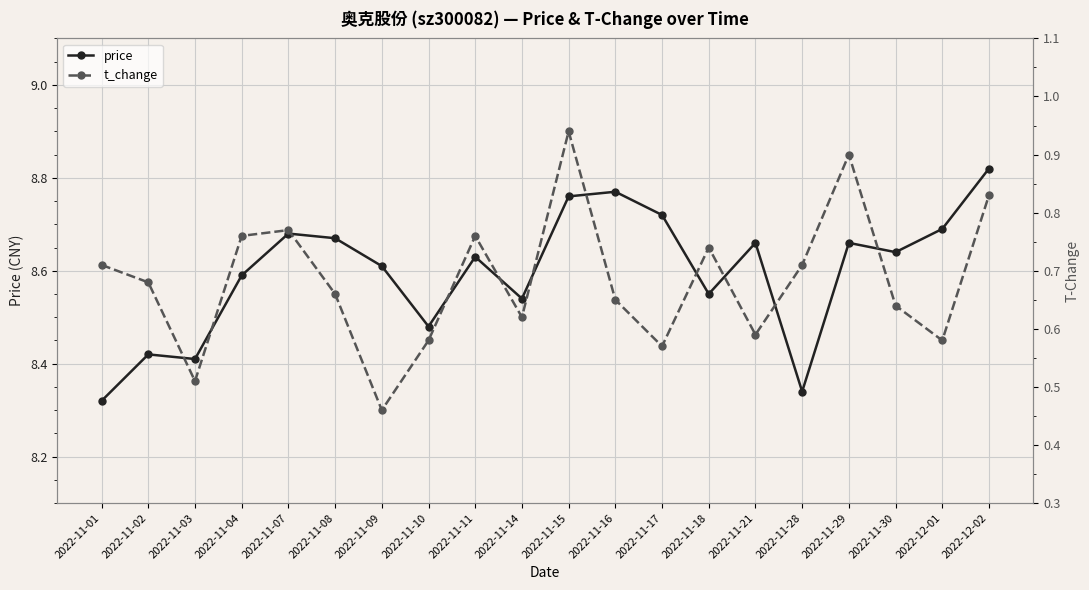

How many lines are shown in the chart?

2